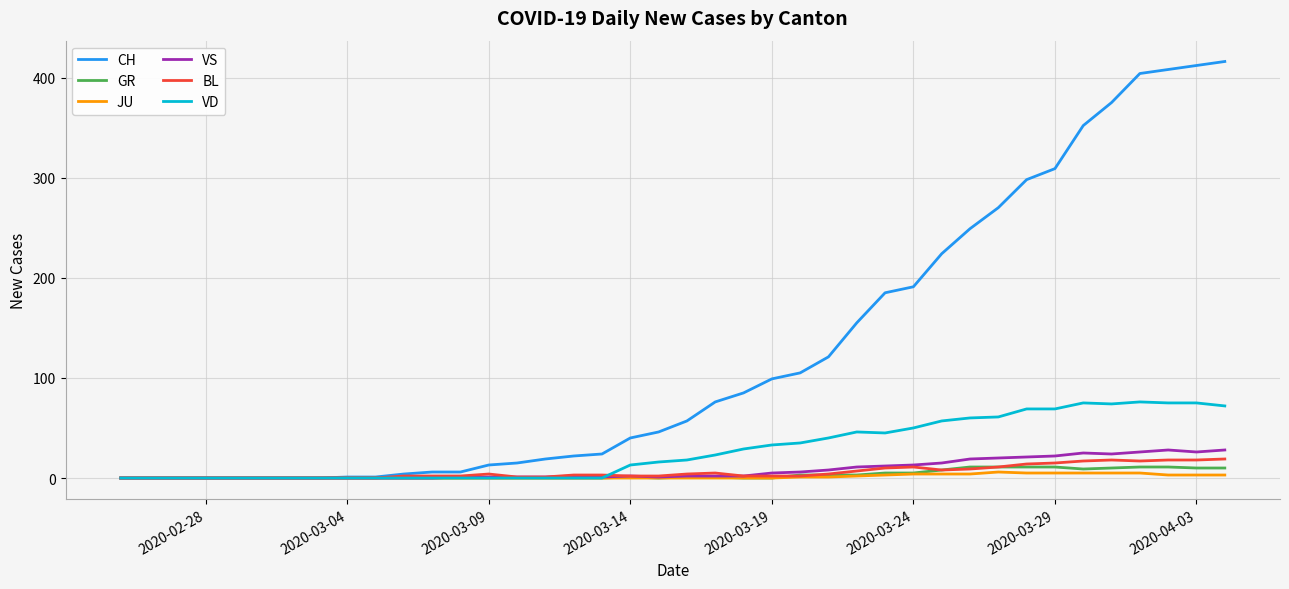

Which series has the largest range (max minus min)?

CH